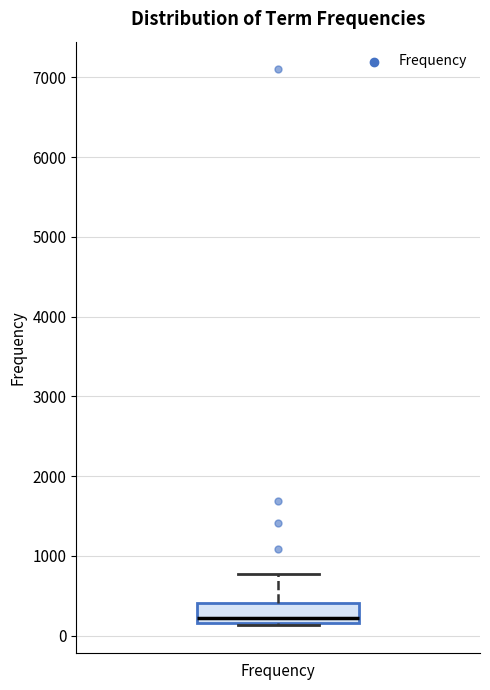

Read this box plot against the y-axis: the position of the median line, the range covered by the box, and the ends of both whiskers. The values are not printed on the chart, so give them approximately, as read against the axis.

median 200 (just above the box's lower edge), box 200 to 400, whiskers 100 to 800